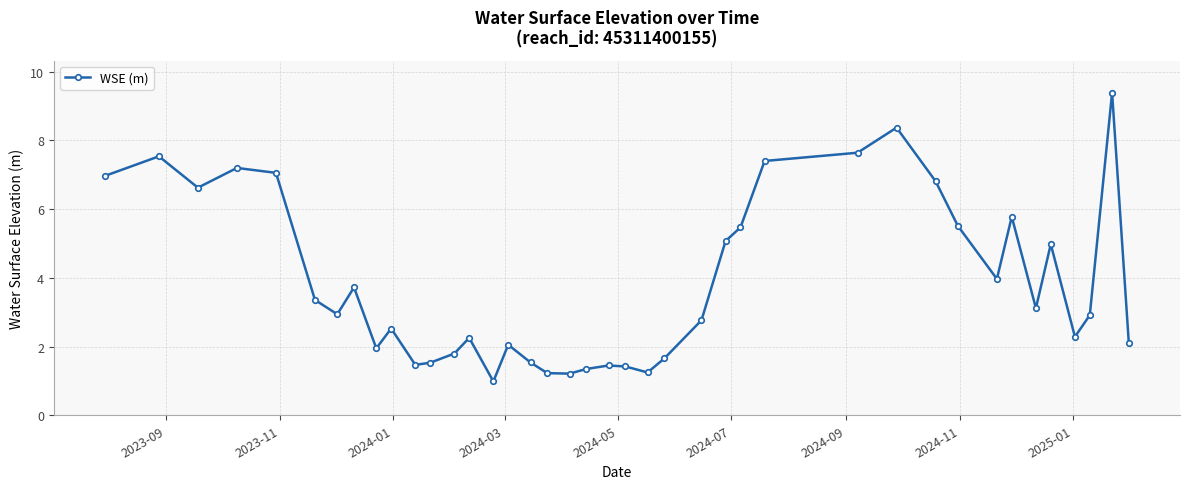

How many interior local valleys (lower than both neighbors) does the data have?

10